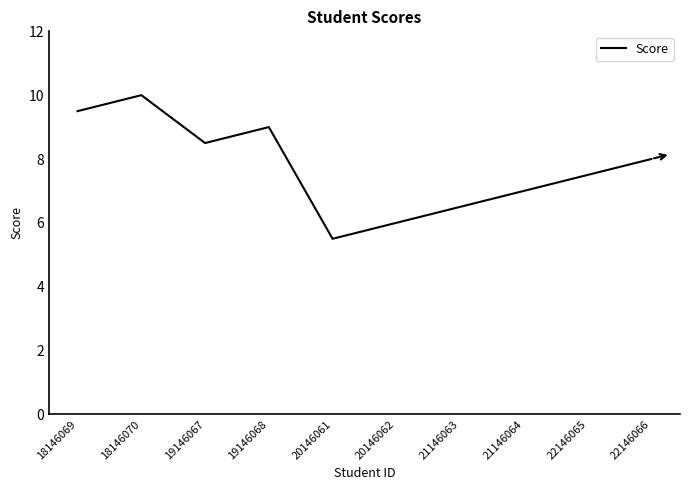

Reading right to left, extract all data points from this chart.

22146066=8.0	22146065=7.5	21146064=7.0	21146063=6.5	20146062=6.0	20146061=5.5	19146068=9.0	19146067=8.5	18146070=10.0	18146069=9.5